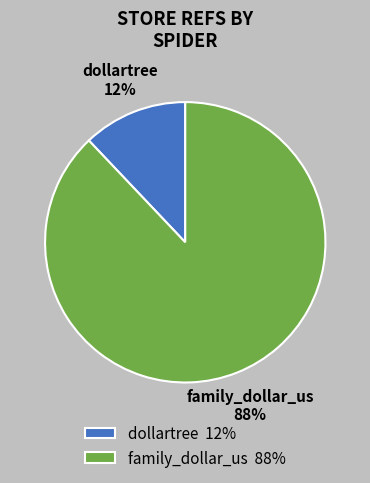

How many segments does this pie chart have?

2